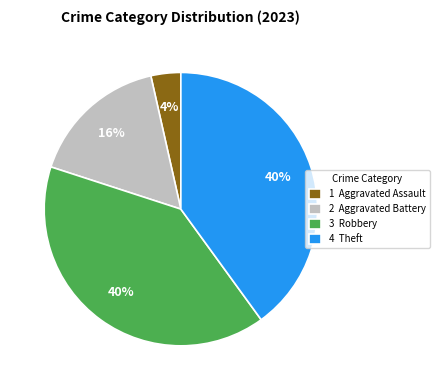

Is there a majority slice in this chart?

No